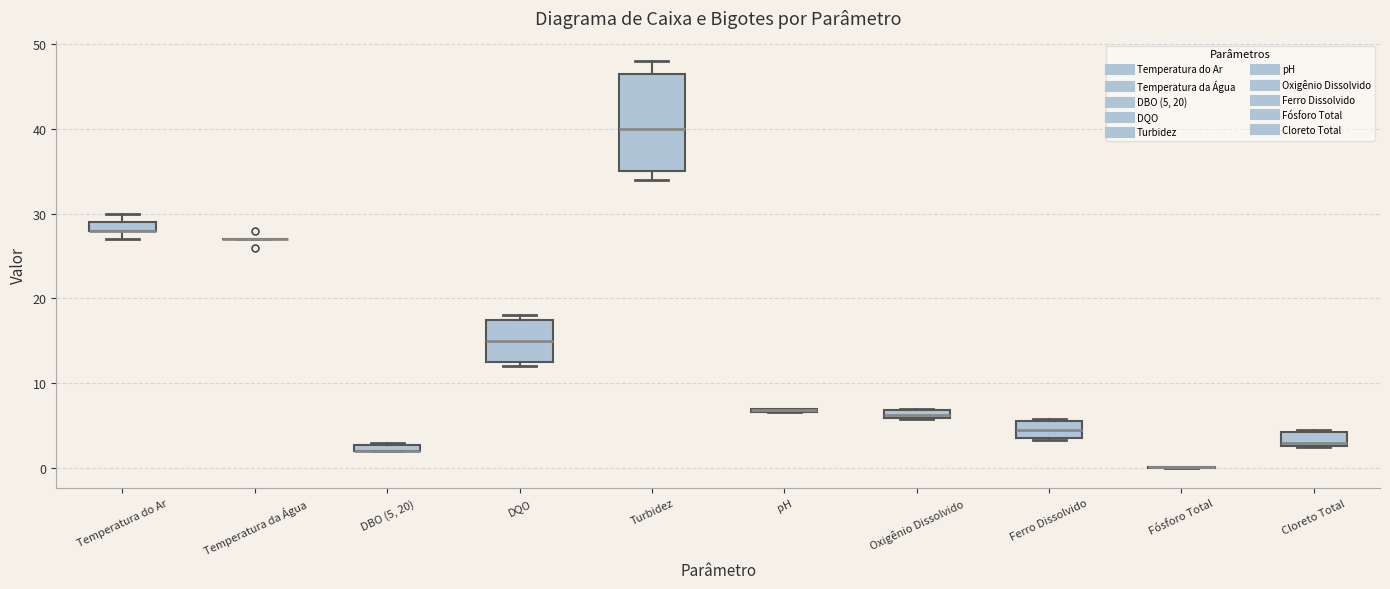

Which box is the tallest, from its lower edge to its upper edge?

Turbidez